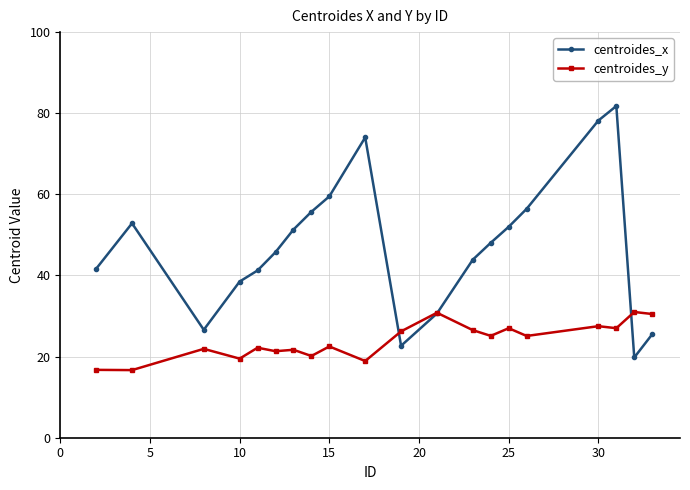

What is the lowest value of the centroides_y series?

16.7